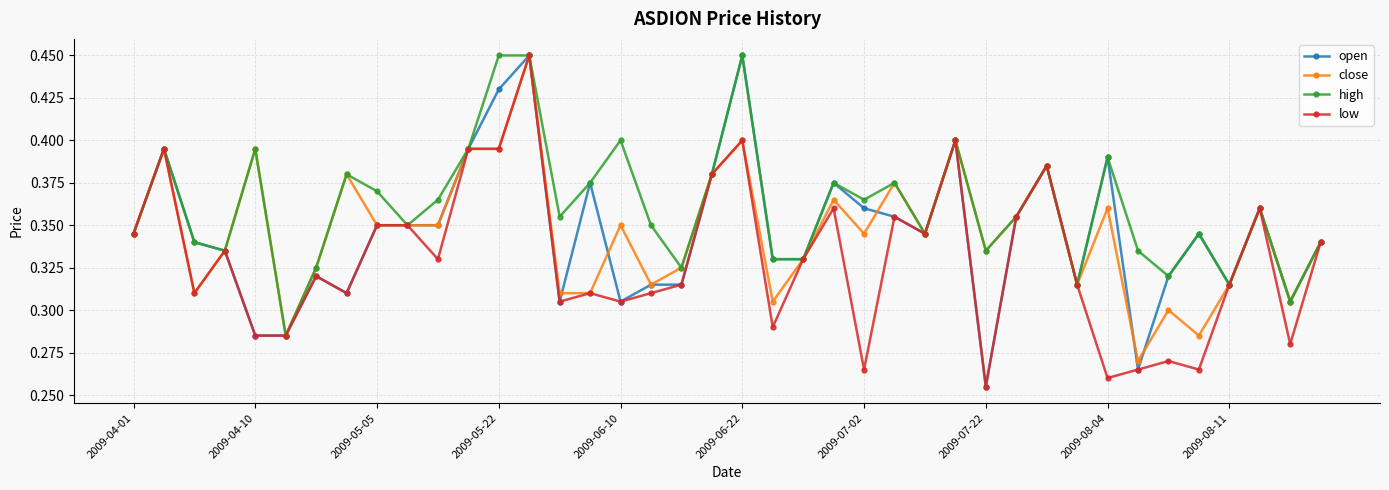

How many close values are between 0 and 1?

40